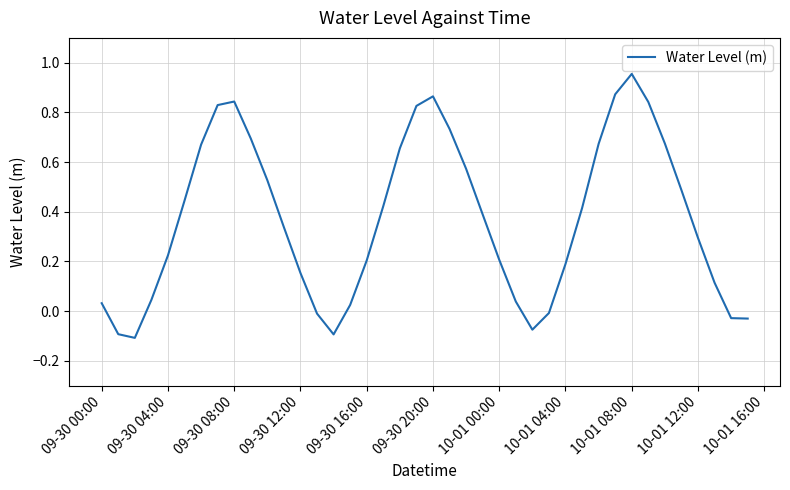

What is the difference between the maximum and minimum values?

1.1